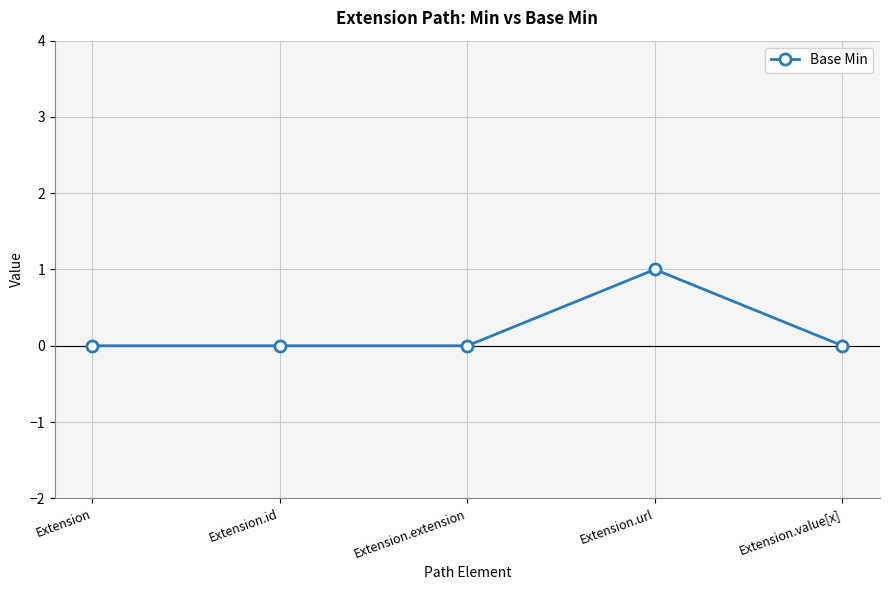

True or false: the data has more than 2 interior local peaks.

False